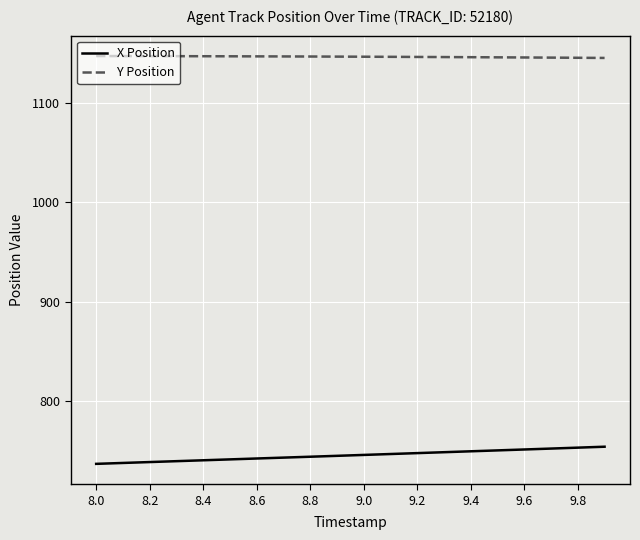

Which series has the largest total across all categories?

Y Position